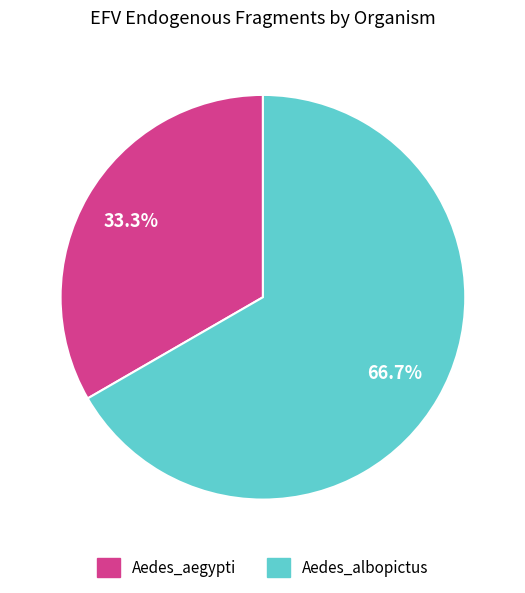

Which slice represents more than half of the pie?

Aedes_albopictus